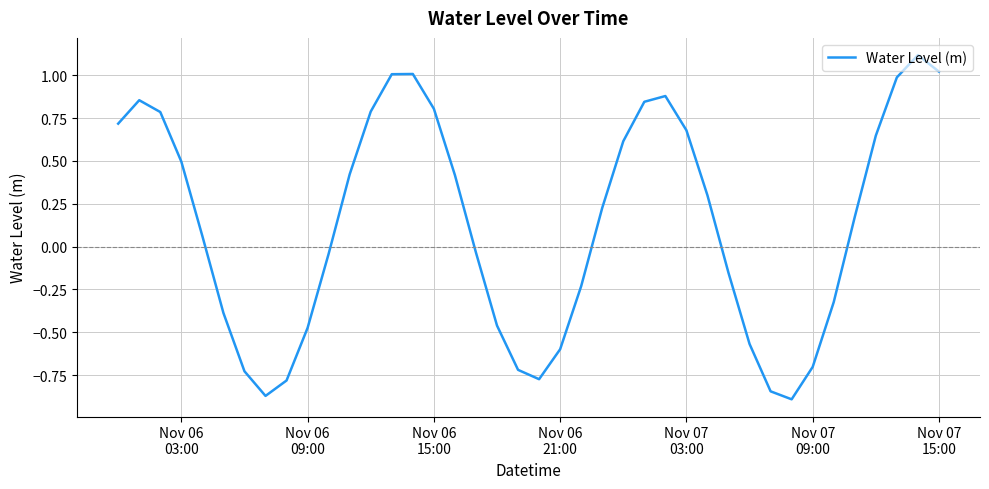

How many interior local peaks (higher than both neighbors) does the data have?

4